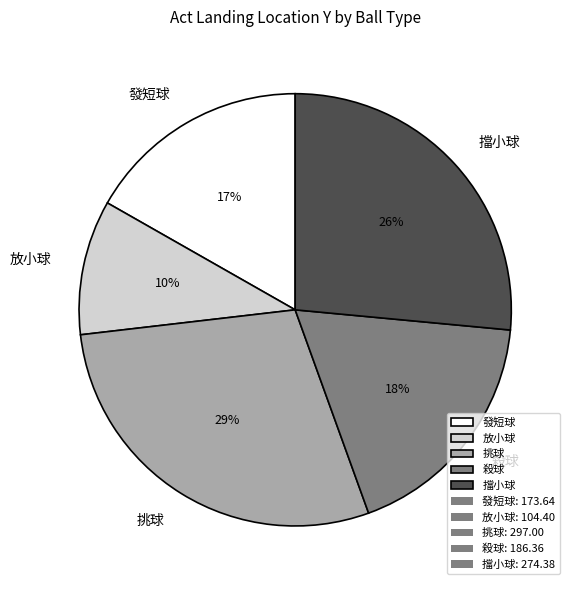

What is the ratio of the value at 殺球 to the value at 挑球?

0.6